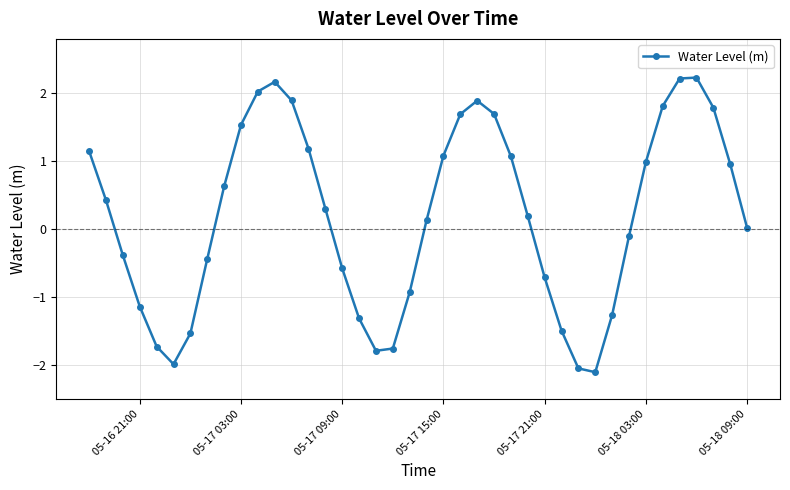

What is the smallest value displayed?

-2.1